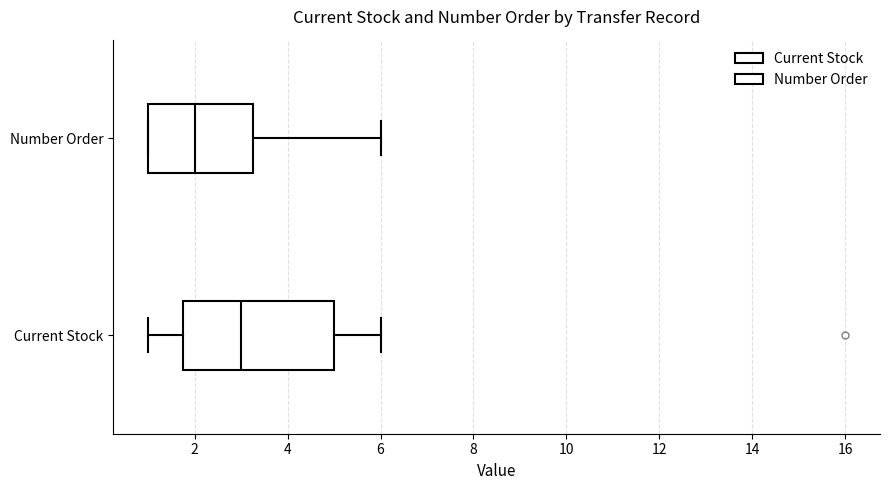

Reading bottom to top, transcribe this box plot: for each box, give where its median line is, the range the box spans, and where its two whiskers end, as read against the x-axis. The values are not printed on the chart, so give them approximately, as read against the axis.

Current Stock: median 3.0, box 1.8 to 5.0, whiskers 1.0 to 6.0
Number Order: median 2.0, box 1.0 to 3.2, whiskers 1.0 to 6.0